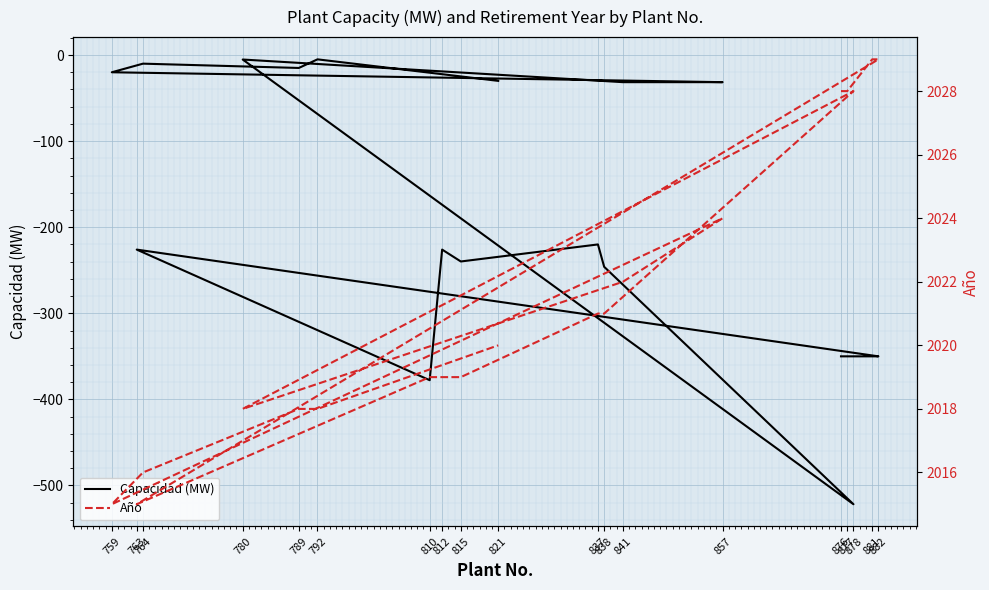

True or false: Capacidad (MW) and Año intersect in this chart.

False